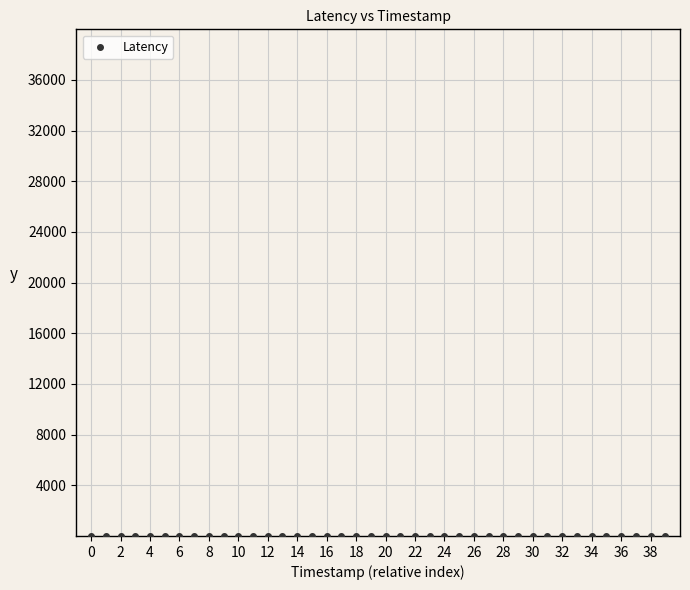

What is the range of Y values (max minus min)?

2.7